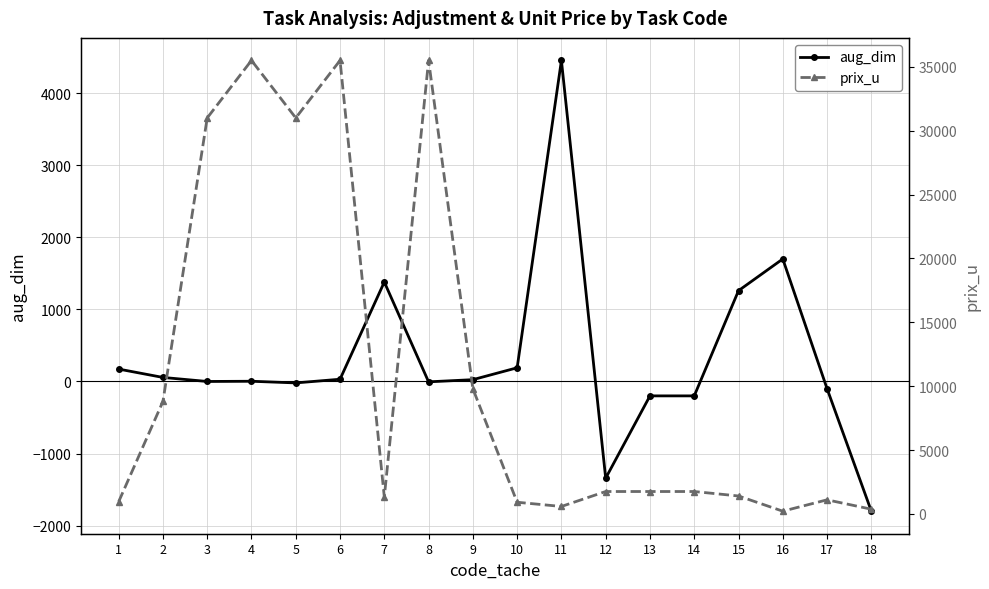

What is the maximum value shown in the chart?

35500